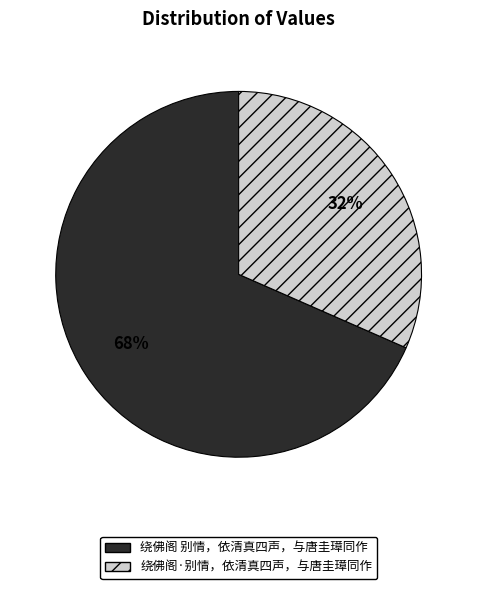

The 绕佛阁 别情，依清真四声，与唐圭璋同作 slice represents 53% of the pie. True or false?

False